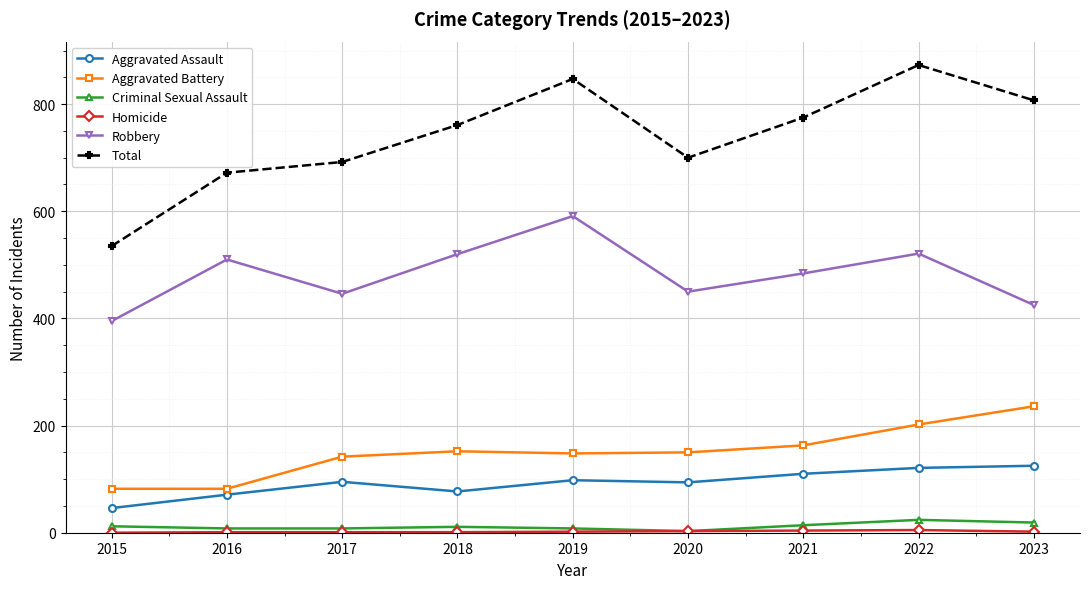

What is the difference between the highest and lowest values at 2023?

805